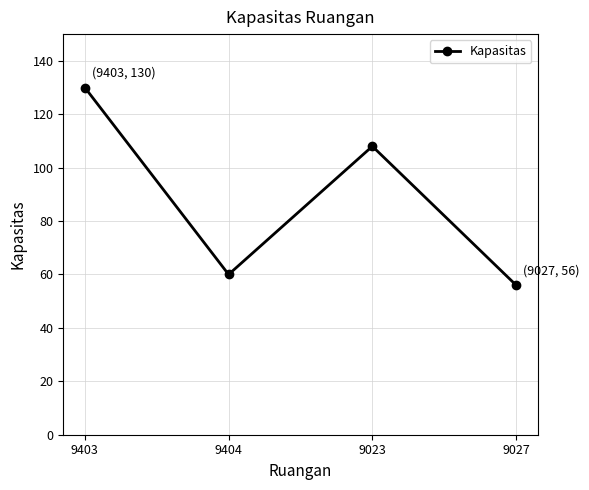

The value at 9027 is 56. True or false?

True